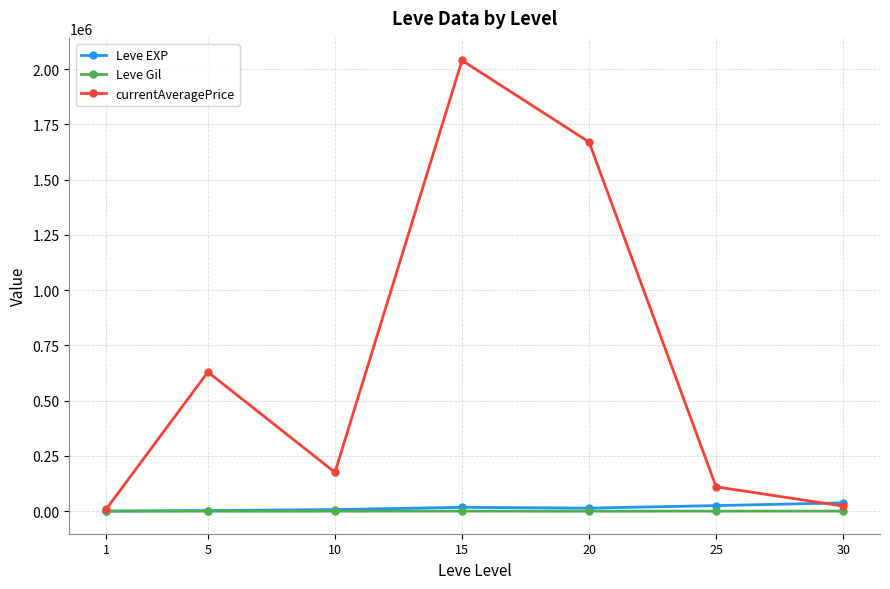

True or false: currentAveragePrice has a value of 2641726.7 at 20.

False